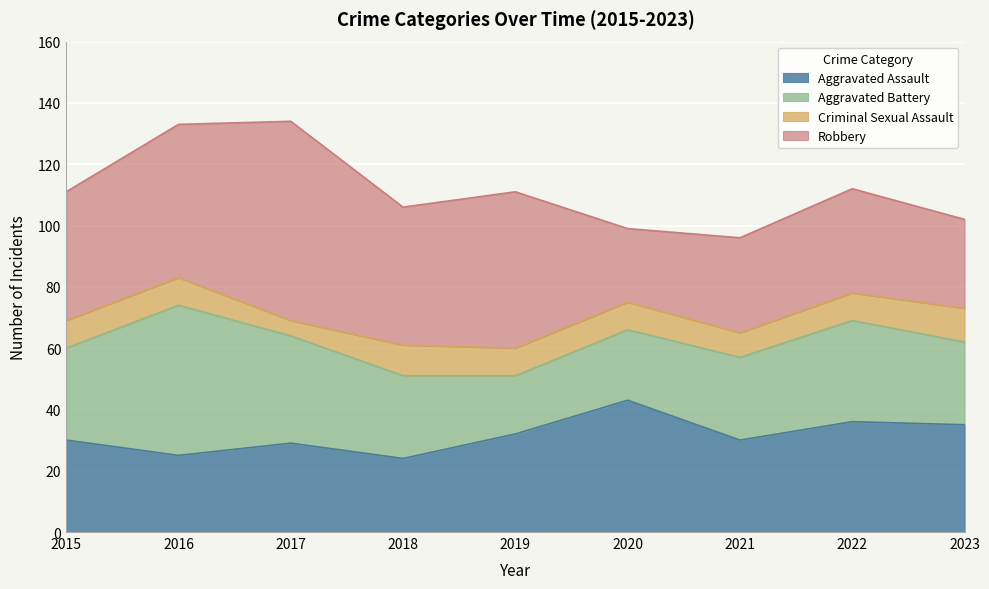

How many values in the Aggravated Battery series exceed 27?

4